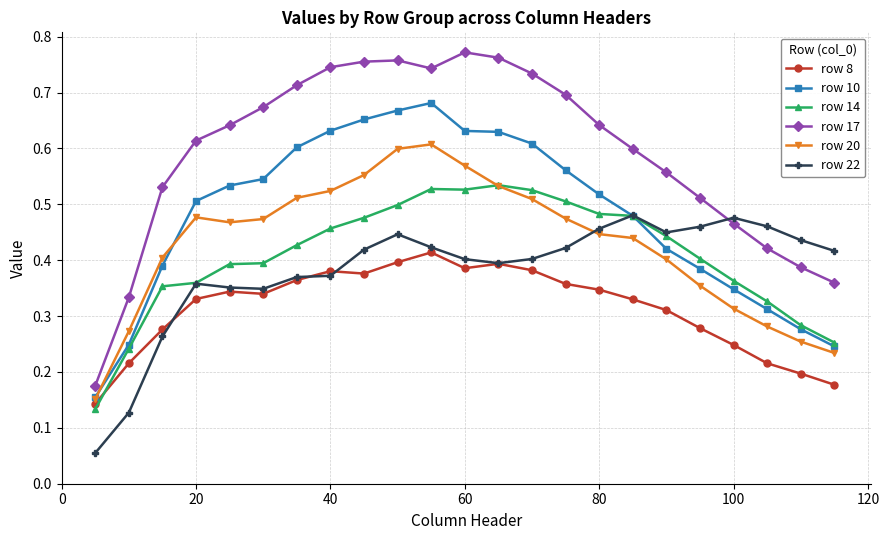

Which series has the largest range (max minus min)?

row 17